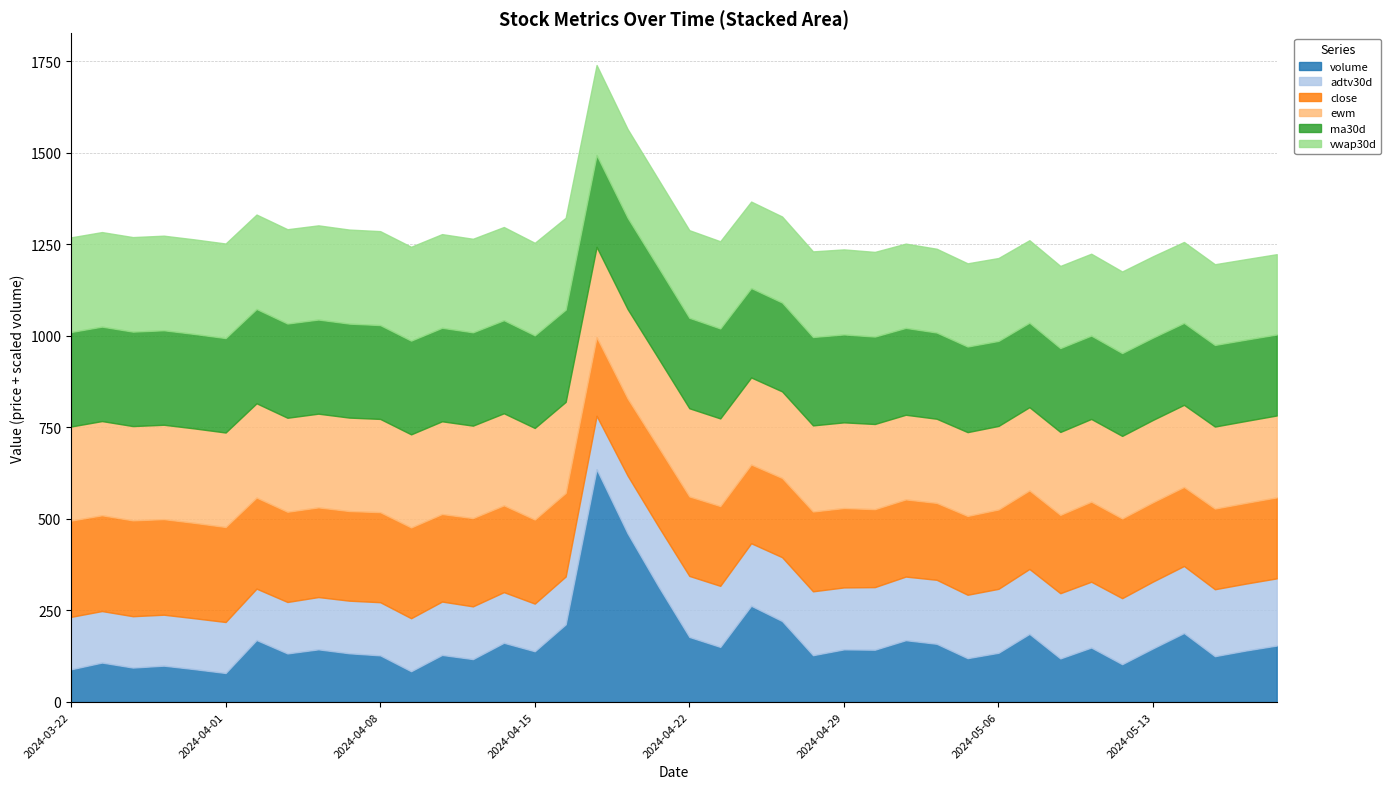

Reading right to left, what are all the values shown in this chart?

close: 2024-03-22=262.9	2024-03-25=261.6	2024-03-26=261.7	2024-03-27=261.0	2024-03-28=260.4	2024-04-01=259.4	2024-04-02=248.7	2024-04-03=246.4	2024-04-04=244.8	2024-04-05=244.7	2024-04-08=245.9	2024-04-09=247.9	2024-04-10=239.0	2024-04-11=241.1	2024-04-12=237.0	2024-04-15=229.6	2024-04-16=228.2	2024-04-17=214.9	2024-04-18=210.6	2024-04-19=216.5	2024-04-22=217.1	2024-04-23=217.9	2024-04-24=215.0	2024-04-25=216.4	2024-04-26=217.9	2024-04-29=216.8	2024-04-30=212.8	2024-05-01=210.7	2024-05-02=209.9	2024-05-03=215.2	2024-05-06=216.7	2024-05-07=214.6	2024-05-08=213.9	2024-05-09=218.6	2024-05-10=217.8	2024-05-13=216.7	2024-05-14=215.8	2024-05-15=220.2	2024-05-16=220.4	2024-05-17=221.2
ewm: 2024-03-22=256.9	2024-03-25=257.2	2024-03-26=257.5	2024-03-27=257.7	2024-03-28=257.9	2024-04-01=258.0	2024-04-02=257.4	2024-04-03=256.7	2024-04-04=255.9	2024-04-05=255.2	2024-04-08=254.6	2024-04-09=254.2	2024-04-10=253.2	2024-04-11=252.4	2024-04-12=251.4	2024-04-15=250.0	2024-04-16=248.6	2024-04-17=246.4	2024-04-18=244.1	2024-04-19=242.3	2024-04-22=240.7	2024-04-23=239.2	2024-04-24=237.7	2024-04-25=236.3	2024-04-26=235.1	2024-04-29=233.9	2024-04-30=232.6	2024-05-01=231.2	2024-05-02=229.8	2024-05-03=228.8	2024-05-06=228.1	2024-05-07=227.2	2024-05-08=226.3	2024-05-09=225.8	2024-05-10=225.3	2024-05-13=224.8	2024-05-14=224.2	2024-05-15=223.9	2024-05-16=223.7	2024-05-17=223.5
ma30d: 2024-03-22=258.0	2024-03-25=257.9	2024-03-26=257.9	2024-03-27=258.0	2024-03-28=257.9	2024-04-01=257.9	2024-04-02=257.6	2024-04-03=257.3	2024-04-04=257.0	2024-04-05=256.6	2024-04-08=256.2	2024-04-09=255.9	2024-04-10=255.3	2024-04-11=254.8	2024-04-12=254.1	2024-04-15=253.0	2024-04-16=251.9	2024-04-17=250.8	2024-04-18=249.5	2024-04-19=248.2	2024-04-22=247.1	2024-04-23=245.7	2024-04-24=244.1	2024-04-25=242.7	2024-04-26=241.4	2024-04-29=240.1	2024-04-30=238.7	2024-05-01=237.2	2024-05-02=235.4	2024-05-03=233.7	2024-05-06=232.2	2024-05-07=230.6	2024-05-08=229.0	2024-05-09=227.6	2024-05-10=226.2	2024-05-13=224.8	2024-05-14=223.7	2024-05-15=222.8	2024-05-16=222.0	2024-05-17=221.2
vwap30d: 2024-03-22=258.5	2024-03-25=258.2	2024-03-26=258.2	2024-03-27=258.3	2024-03-28=258.2	2024-04-01=258.2	2024-04-02=257.8	2024-04-03=257.5	2024-04-04=257.2	2024-04-05=256.8	2024-04-08=256.5	2024-04-09=256.3	2024-04-10=255.8	2024-04-11=255.4	2024-04-12=254.5	2024-04-15=252.6	2024-04-16=250.8	2024-04-17=245.8	2024-04-18=242.2	2024-04-19=240.2	2024-04-22=239.2	2024-04-23=238.0	2024-04-24=236.1	2024-04-25=234.8	2024-04-26=233.9	2024-04-29=232.2	2024-04-30=231.2	2024-05-01=230.1	2024-05-02=228.8	2024-05-03=227.2	2024-05-06=226.4	2024-05-07=225.2	2024-05-08=224.3	2024-05-09=223.5	2024-05-10=222.8	2024-05-13=222.1	2024-05-14=221.1	2024-05-15=220.4	2024-05-16=219.8	2024-05-17=219.2
volume: 2024-03-22=893034.0	2024-03-25=1076582.0	2024-03-26=939860.0	2024-03-27=992342.0	2024-03-28=896092.0	2024-04-01=791578.0	2024-04-02=1692080.0	2024-04-03=1326077.0	2024-04-04=1437758.0	2024-04-05=1330014.0	2024-04-08=1273523.0	2024-04-09=840676.0	2024-04-10=1285050.0	2024-04-11=1171342.0	2024-04-12=1617057.0	2024-04-15=1385762.0	2024-04-16=2120161.0	2024-04-17=6357444.0	2024-04-18=4609060.0	2024-04-19=3157485.0	2024-04-22=1776476.0	2024-04-23=1504576.0	2024-04-24=2628238.0	2024-04-25=2211585.0	2024-04-26=1277888.0	2024-04-29=1437021.0	2024-04-30=1427716.0	2024-05-01=1687750.0	2024-05-02=1589246.0	2024-05-03=1197081.0	2024-05-06=1343774.0	2024-05-07=1860058.0	2024-05-08=1189663.0	2024-05-09=1487020.0	2024-05-10=1032861.0	2024-05-13=1465619.0	2024-05-14=1883340.0	2024-05-15=1251171.0	2024-05-16=1405406.0	2024-05-17=1541746.0
adtv30d: 2024-03-22=1431641.0	2024-03-25=1406573.0	2024-03-26=1402717.0	2024-03-27=1391076.0	2024-03-28=1390094.0	2024-04-01=1392330.0	2024-04-02=1403084.0	2024-04-03=1404703.0	2024-04-04=1427884.0	2024-04-05=1436289.0	2024-04-08=1451357.0	2024-04-09=1446452.0	2024-04-10=1457586.0	2024-04-11=1439865.0	2024-04-12=1382711.0	2024-04-15=1300428.0	2024-04-16=1306266.0	2024-04-17=1456504.0	2024-04-18=1576537.0	2024-04-19=1635752.0	2024-04-22=1665577.0	2024-04-23=1666751.0	2024-04-24=1706429.0	2024-04-25=1742337.0	2024-04-26=1744007.0	2024-04-29=1691544.0	2024-04-30=1708921.0	2024-05-01=1736591.0	2024-05-02=1747564.0	2024-05-03=1731018.0	2024-05-06=1746043.0	2024-05-07=1772159.0	2024-05-08=1780486.0	2024-05-09=1796975.0	2024-05-10=1801534.0	2024-05-13=1824002.0	2024-05-14=1830377.0	2024-05-15=1827881.0	2024-05-16=1826802.0	2024-05-17=1833860.0